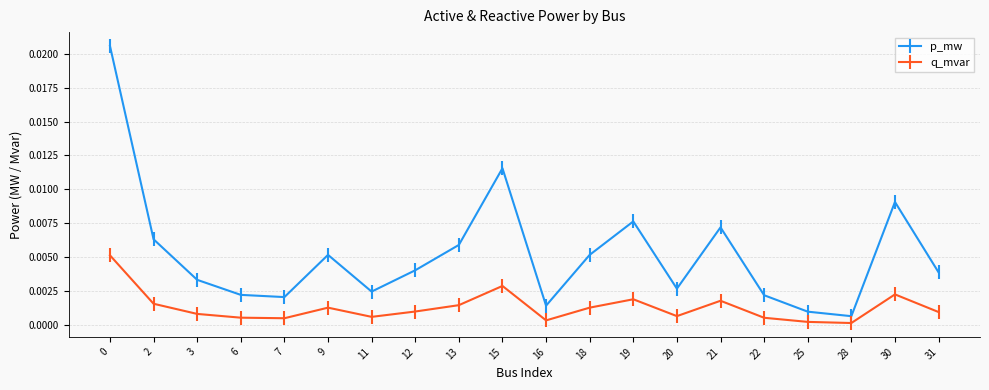

What are all the series names shown in the legend?

p_mw, q_mvar